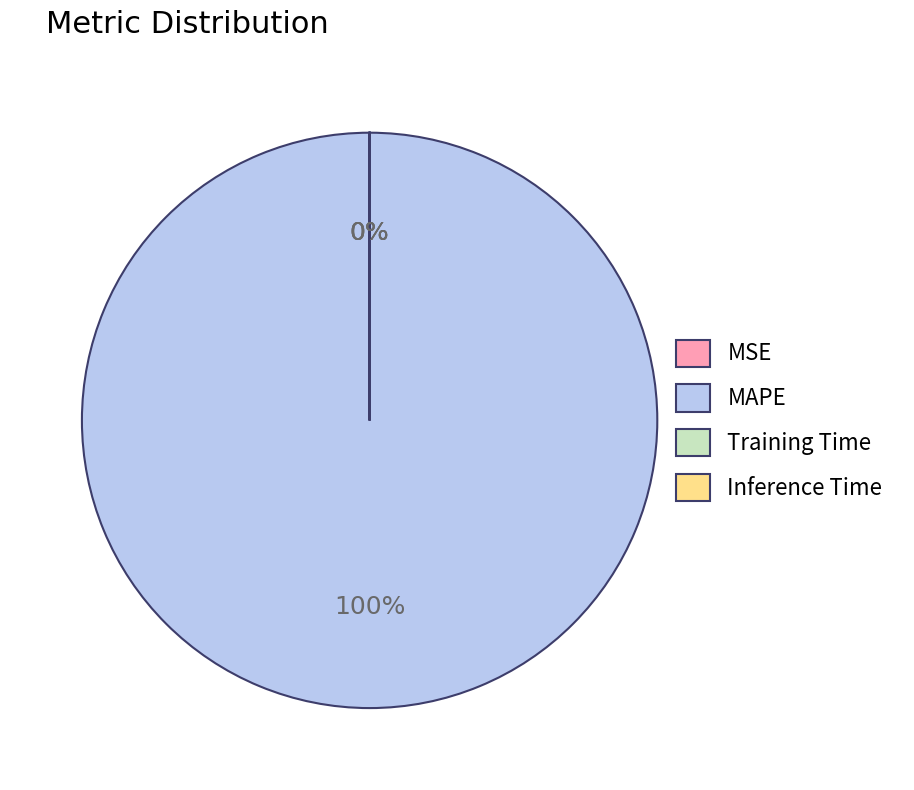

How much of the chart is everything except MSE?

100.0%